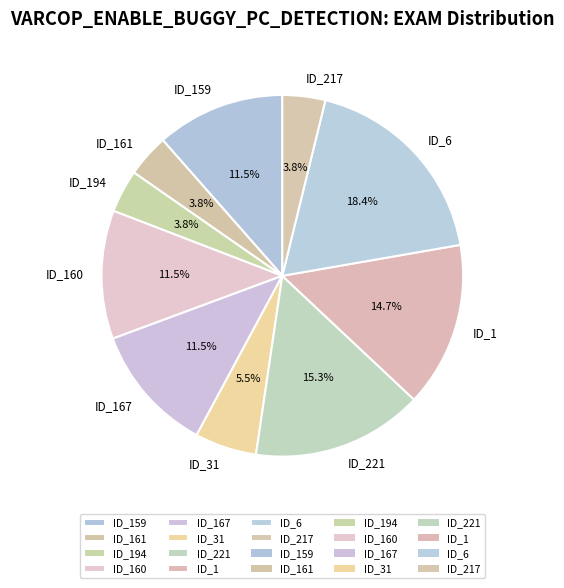

How many slices are in this pie chart?

10